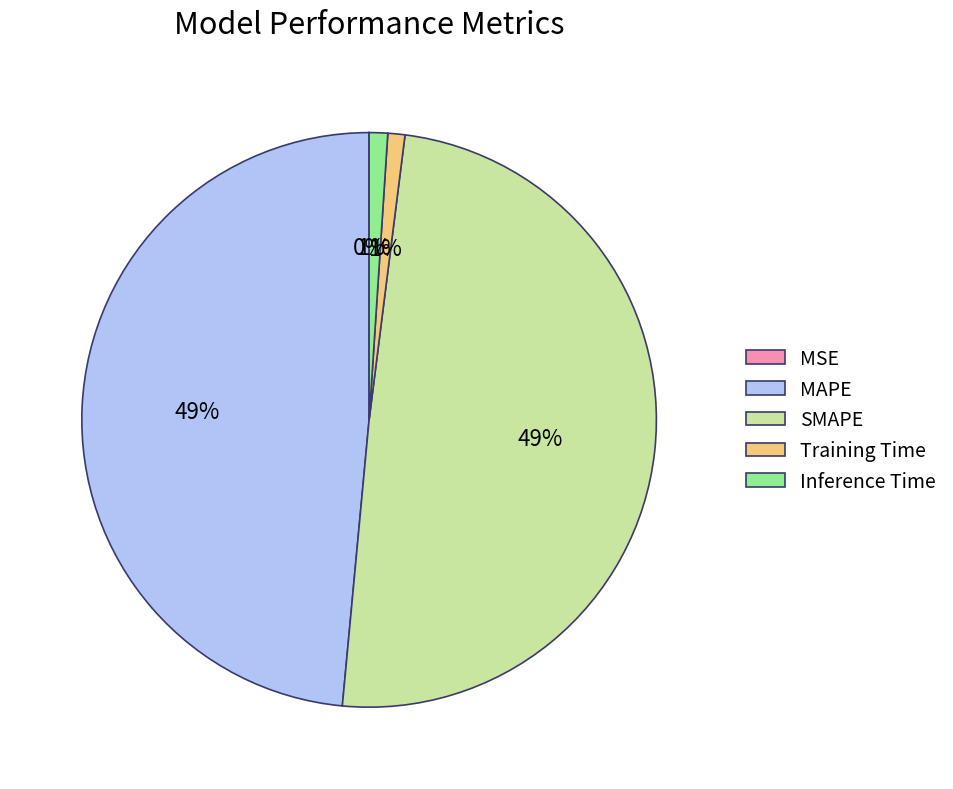

The Training Time slice represents 11% of the pie. True or false?

False